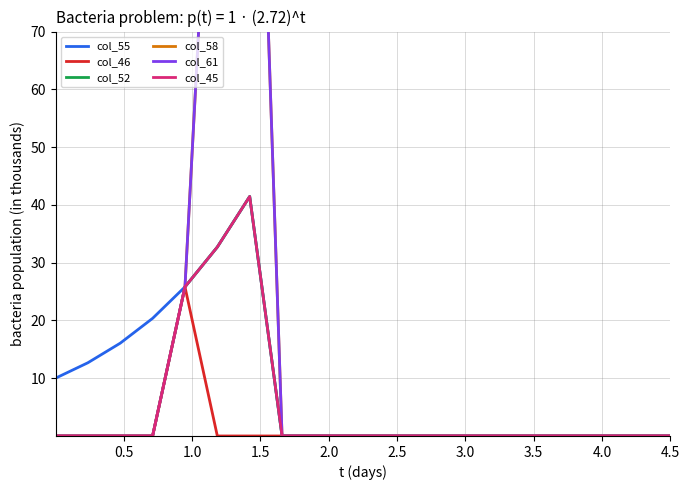

Which series has the largest total across all categories?

col_58